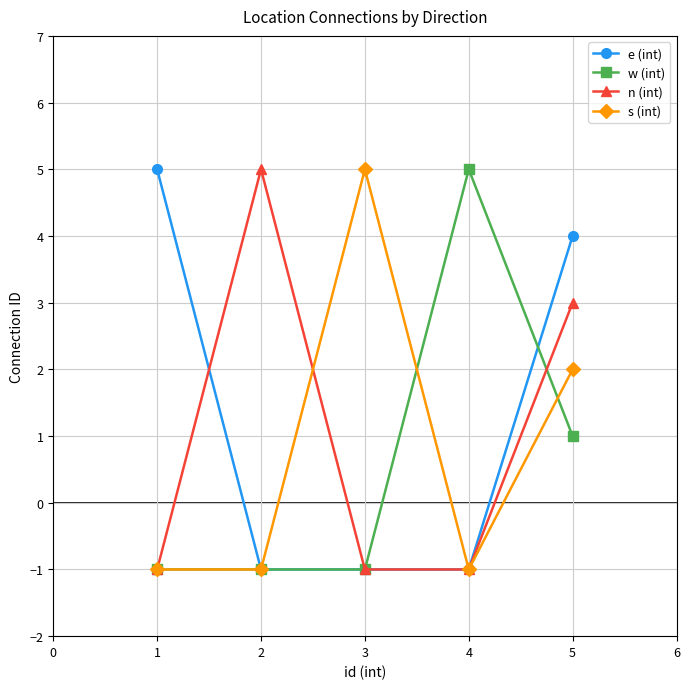

After their last crossing, which series has the higher values: s (int) or w (int)?

s (int)